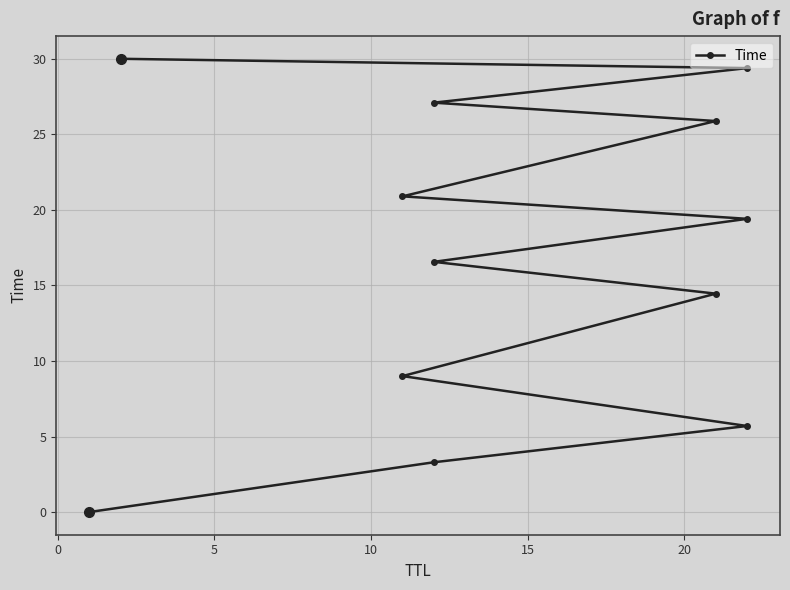

Does the chart have visible grid lines?

Yes